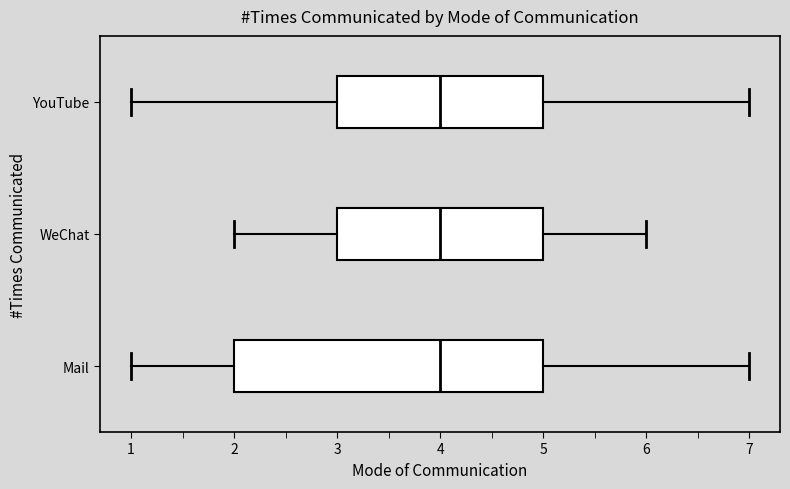

Which box is the widest, from its left edge to its right edge?

Mail